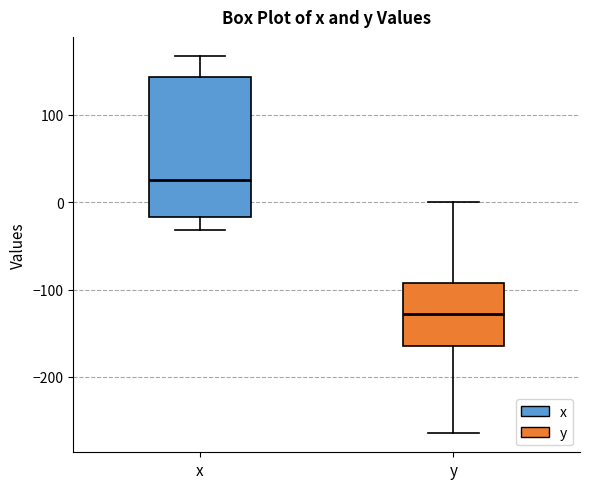

Reading left to right, transcribe this box plot: for each box, give where its median line is, the range the box spans, and where its two whiskers end, as read against the y-axis. The values are not printed on the chart, so give them approximately, as read against the axis.

x: median 20, box -20 to 140, whiskers -30 to 170
y: median -130, box -160 to -90, whiskers -260 to 0